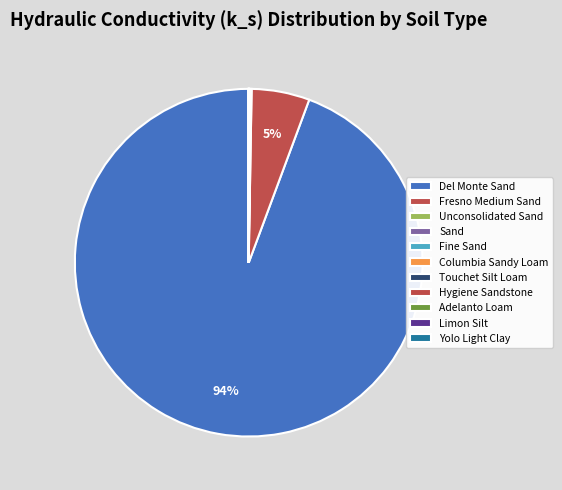

Does Del Monte Sand represent more than half of the total?

Yes